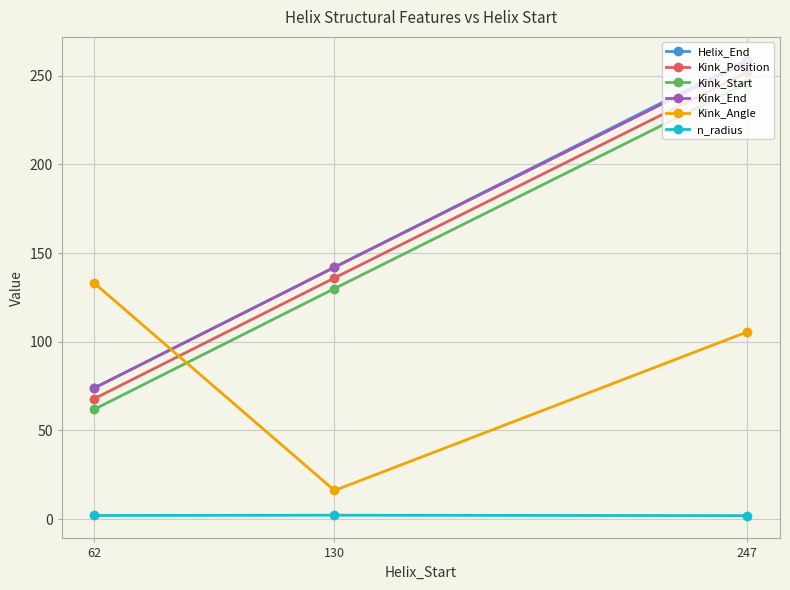

What is the value of the Helix_End point at the 2nd from the left?

142.0